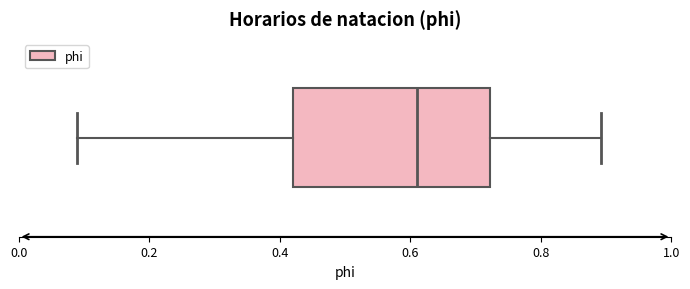

Read this box plot against the x-axis: the position of the median line, the range covered by the box, and the ends of both whiskers. The values are not printed on the chart, so give them approximately, as read against the axis.

median 0.60, box 0.42 to 0.72, whiskers 0.08 to 0.90